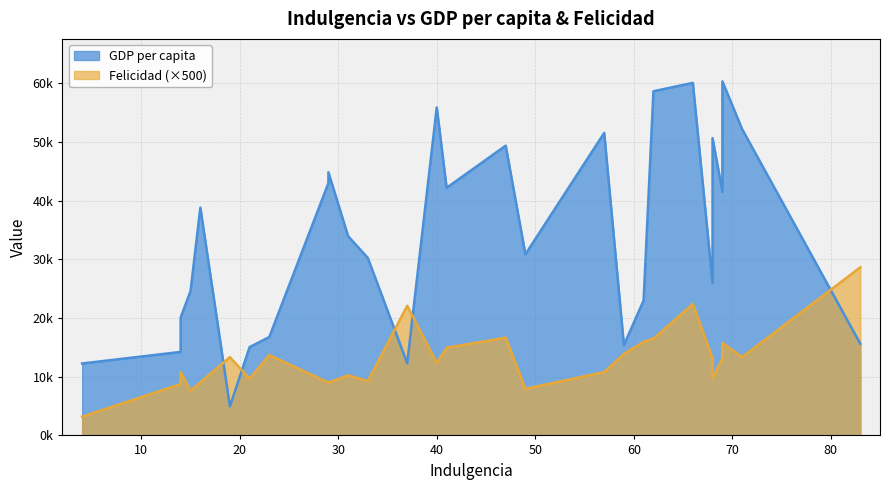

Which series has the widest spread of values?

GDP per capita